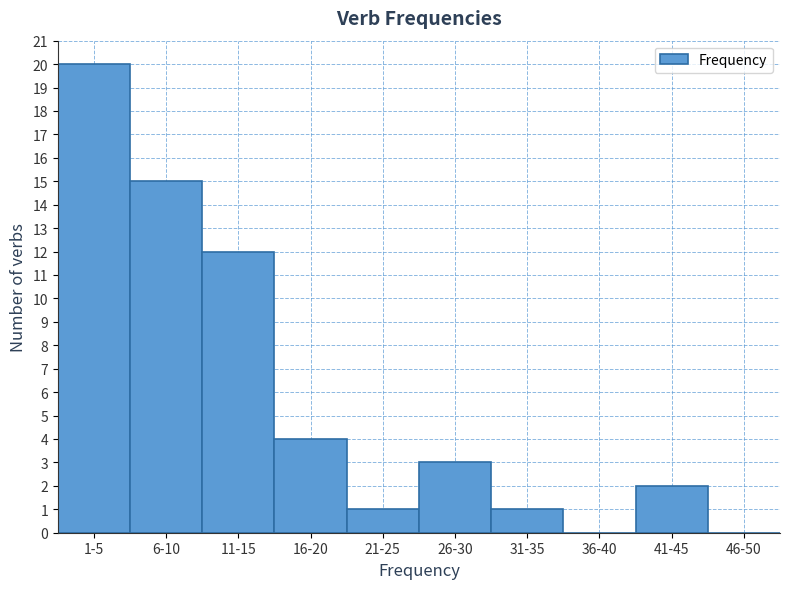

Reading left to right, transcribe all the data shown in this chart.

1-5=20	6-10=15	11-15=12	16-20=4	21-25=1	26-30=3	31-35=1	36-40=0	41-45=2	46-50=0